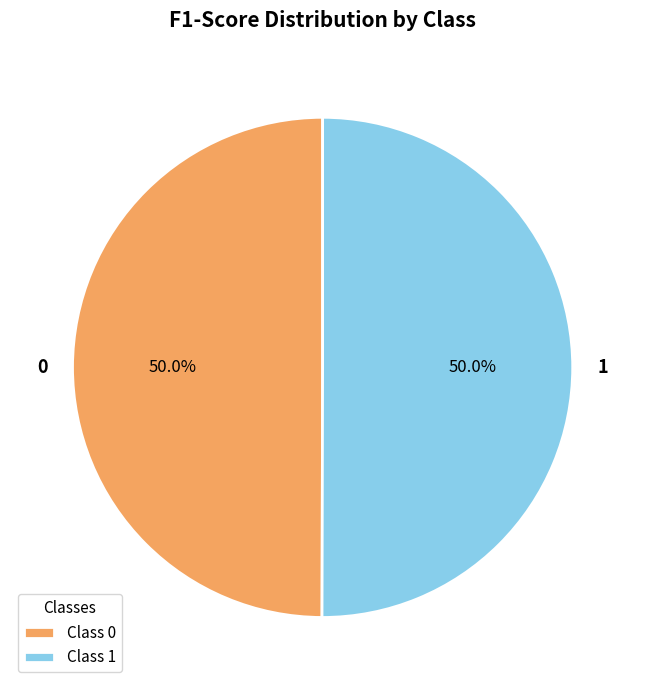

True or false: 0 accounts for 43% of the total.

False